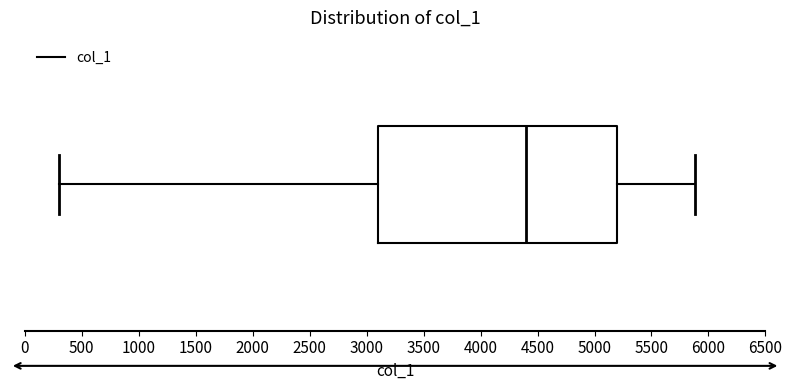

Read this box plot against the x-axis: the position of the median line, the range covered by the box, and the ends of both whiskers. The values are not printed on the chart, so give them approximately, as read against the axis.

median 4400, box 3100 to 5200, whiskers 300 to 5900